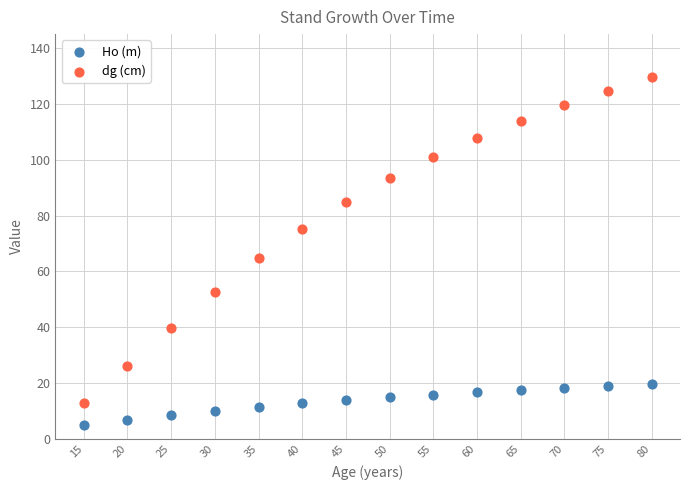

Which series reaches the maximum Y coordinate?

dg (cm)